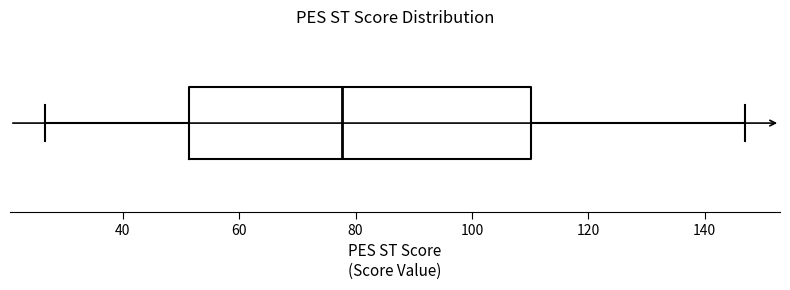

Read this box plot against the x-axis: the position of the median line, the range covered by the box, and the ends of both whiskers. The values are not printed on the chart, so give them approximately, as read against the axis.

median 78, box 52 to 110, whiskers 26 to 146